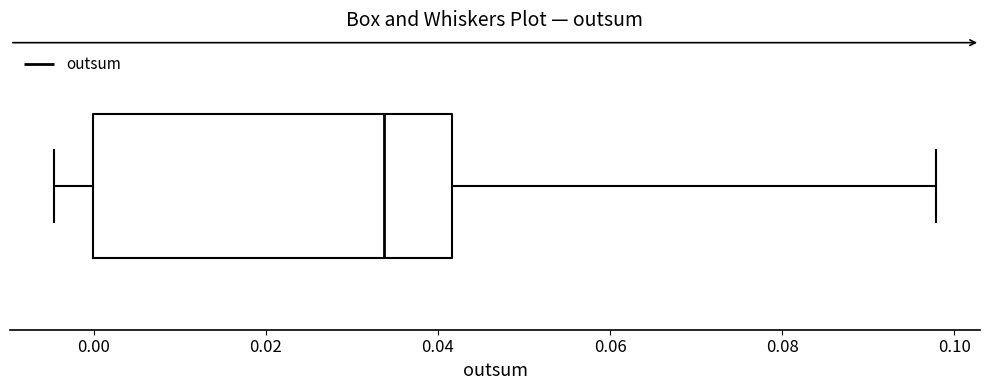

Transcribe this box plot: give where the median line is, the range the box spans, and where the two whiskers end, as read against the x-axis. The values are not printed on the chart, so give them approximately, as read against the axis.

median 0.034, box 0.000 to 0.042, whiskers -0.004 to 0.098